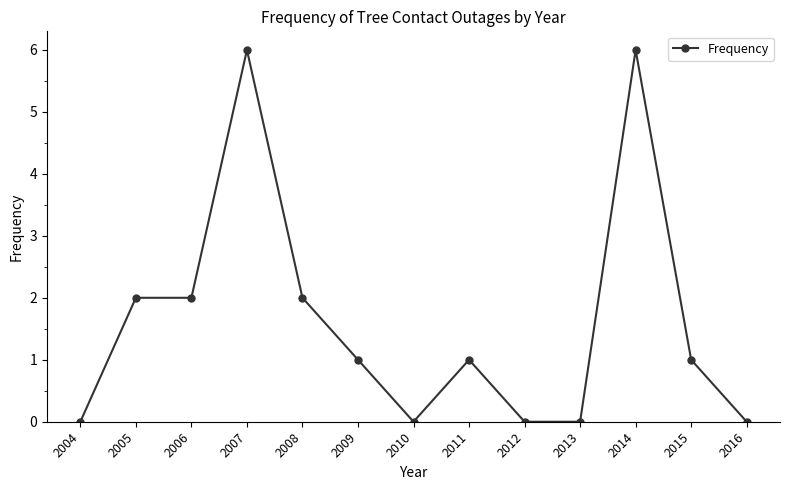

What is the greatest value displayed?

6